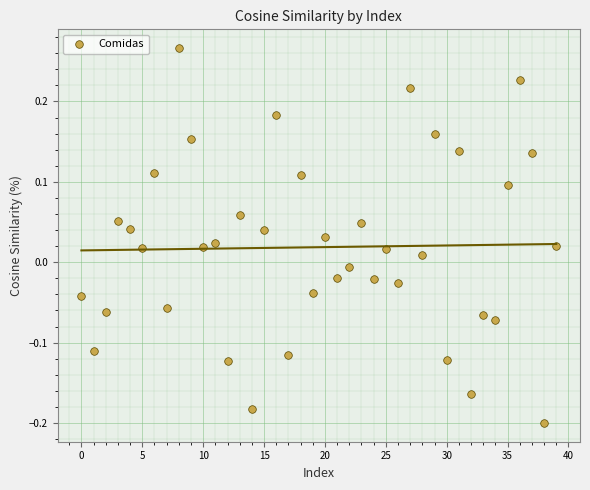

What is the range of Y values (max minus min)?

0.5